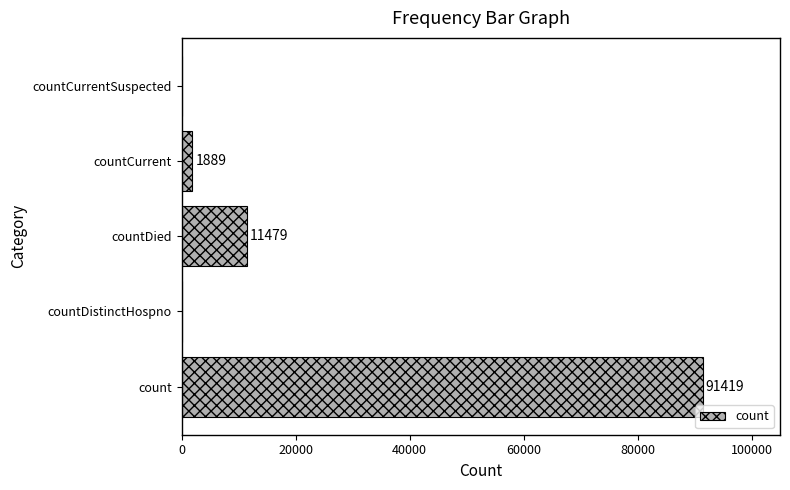

What is the change in value from countCurrent to countCurrentSuspected?

-1889